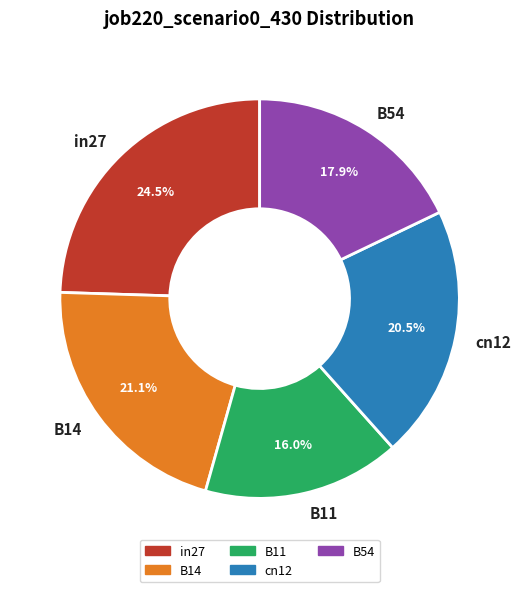

Which slice is the largest?

in27